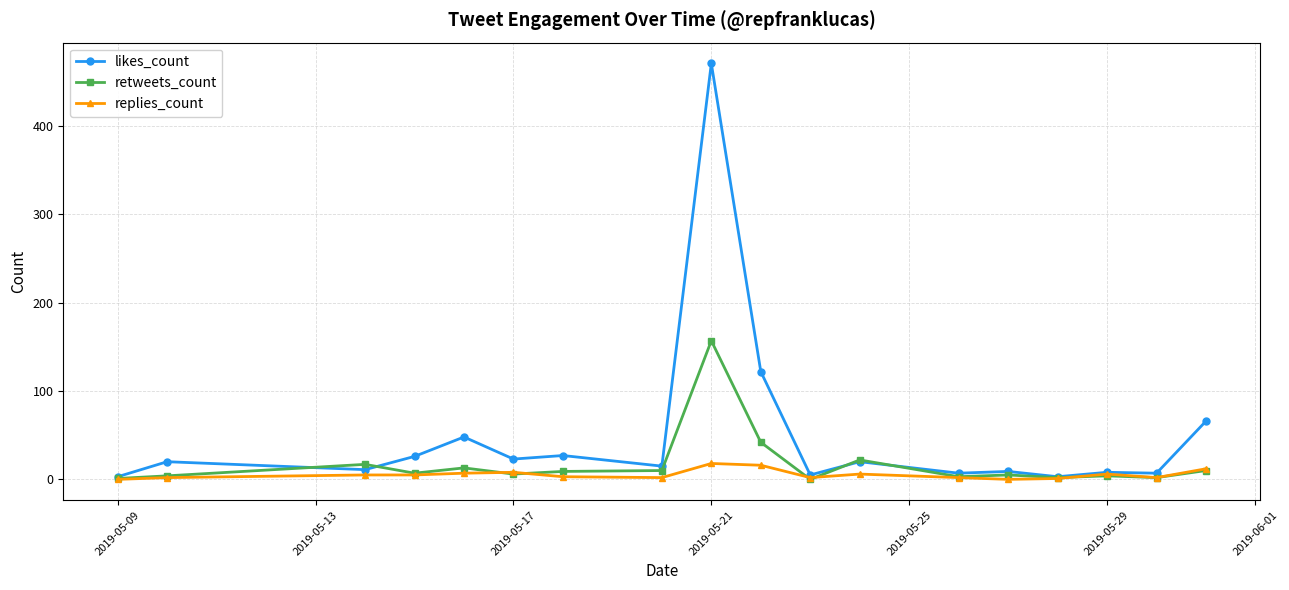

Which series has the widest spread of values?

likes_count